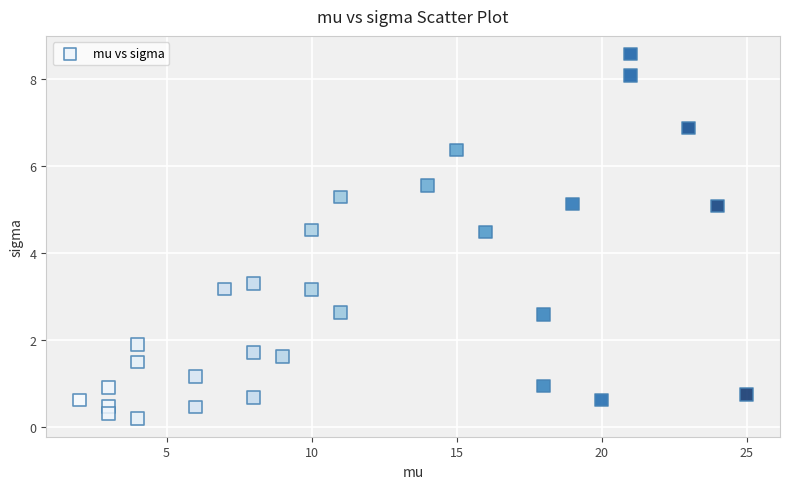

What is the range of X values (max minus min)?

23.0